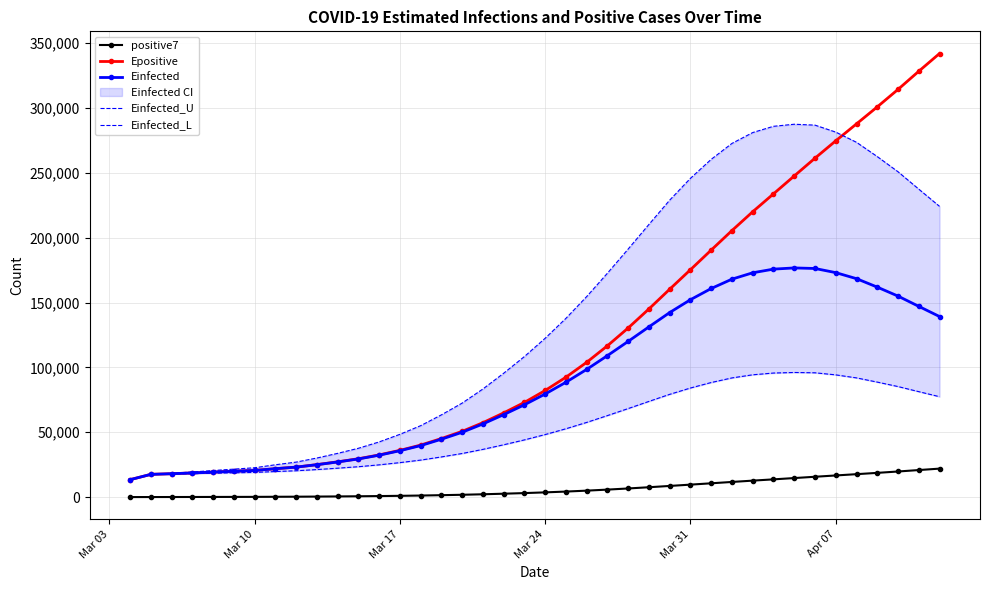

What is the sum of all positive7 values?

263468.1